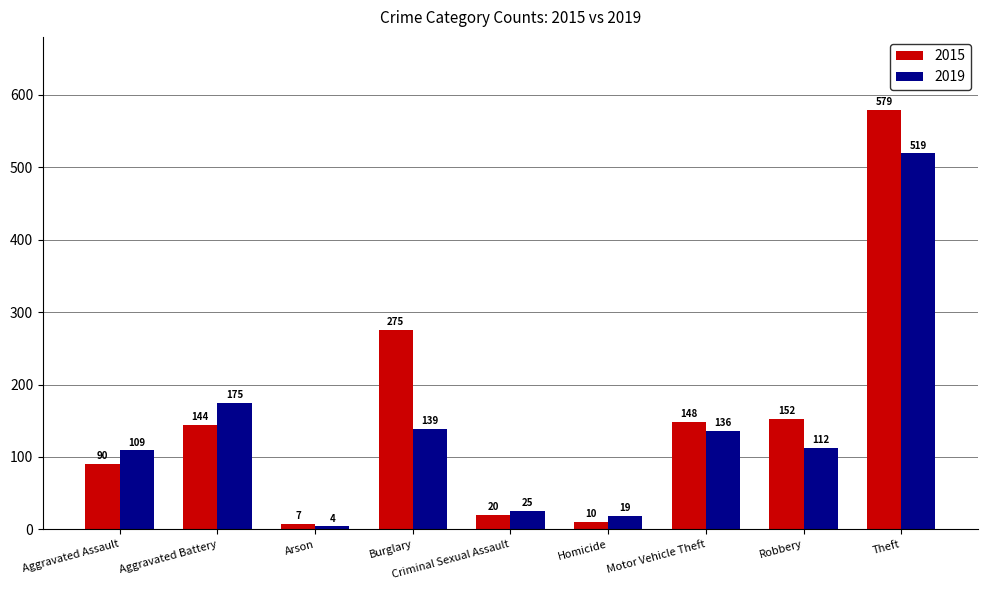

What is the spread (max minus min) of values at Aggravated Battery?

31